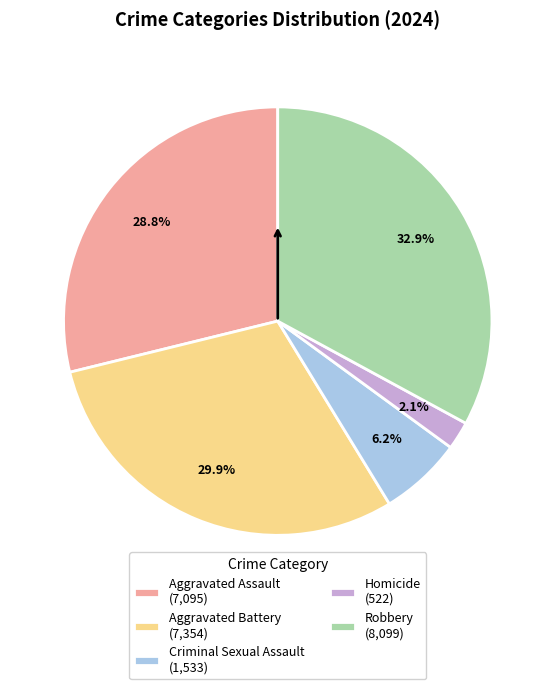

Does any single category account for the majority?

No